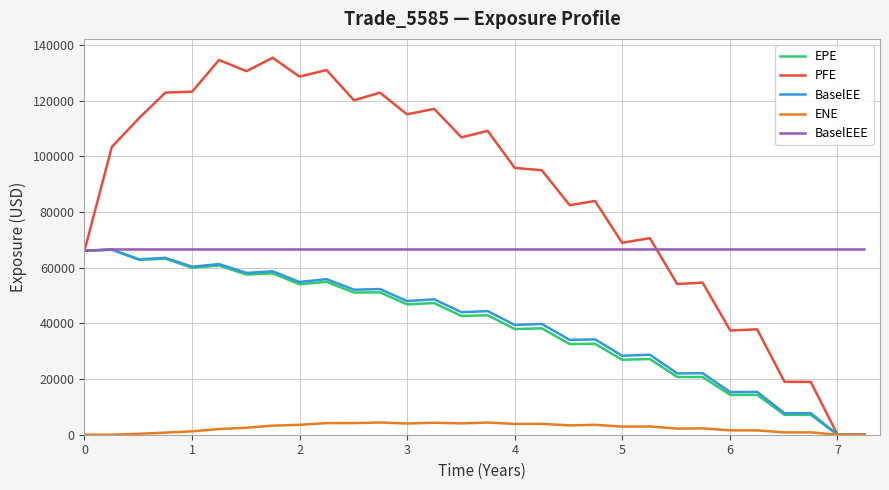

What is the highest value of the BaselEE series?

66565.3